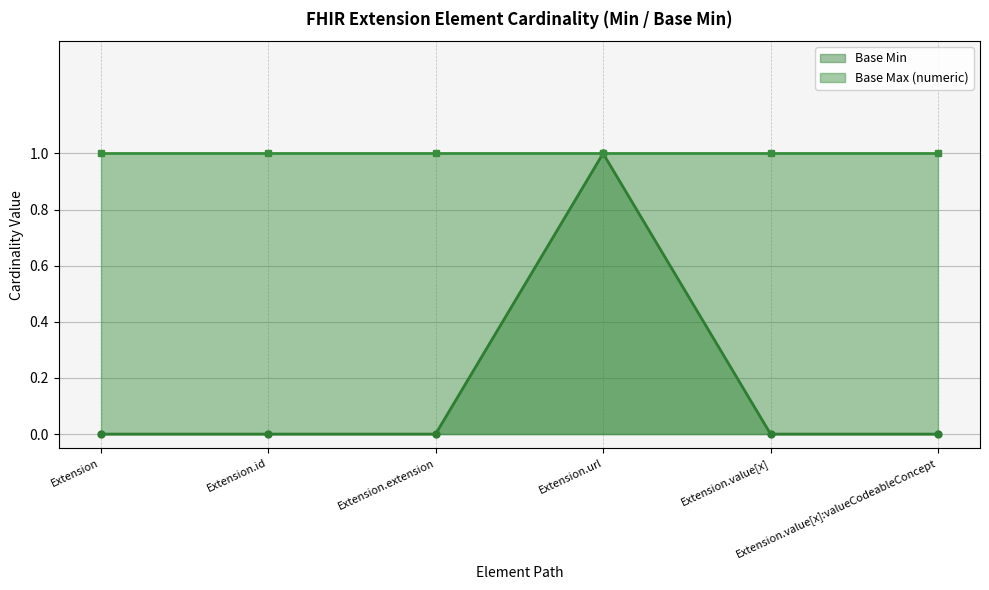

What is the label of the 2nd point from the right?

Extension.value[x]